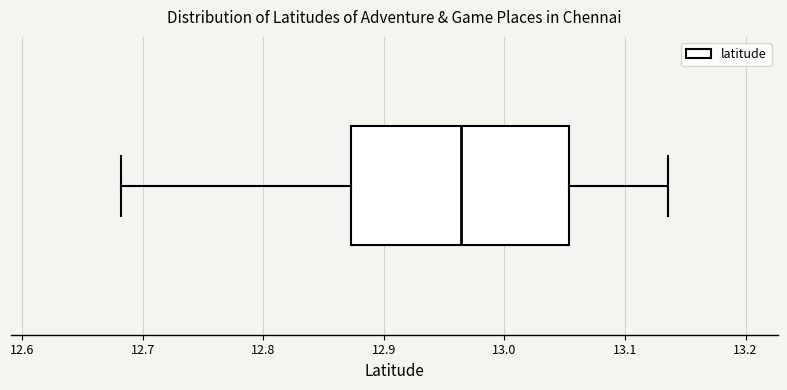

Read this box plot against the x-axis: the position of the median line, the range covered by the box, and the ends of both whiskers. The values are not printed on the chart, so give them approximately, as read against the axis.

median 12.96, box 12.87 to 13.05, whiskers 12.68 to 13.14